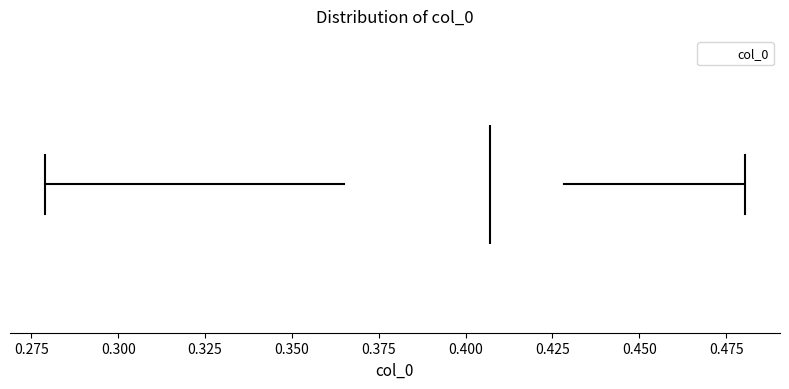

Where does the median line of the box sit on the x-axis? The values are not printed on the chart, so give them approximately, as read against the axis.

0.405